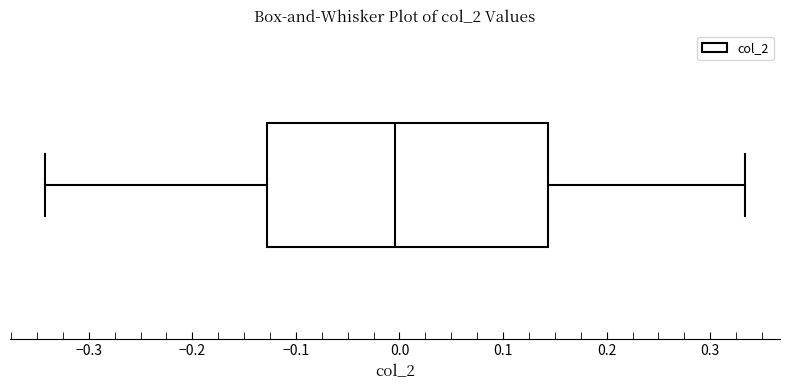

Where is the right edge of the box on the x-axis? The values are not printed on the chart, so give them approximately, as read against the axis.

0.14